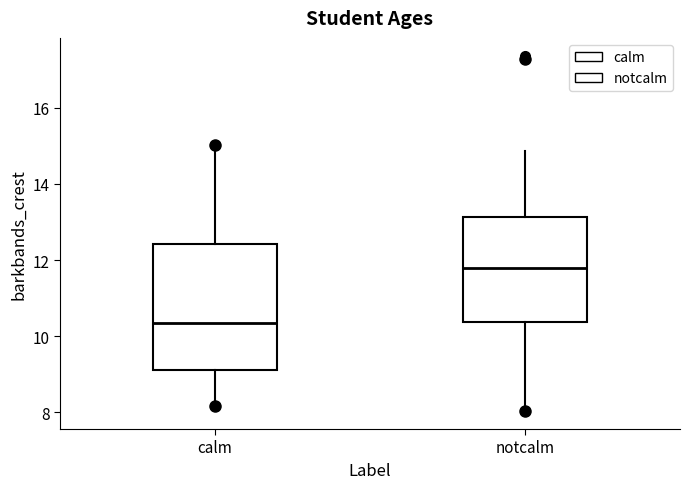

Which box has the lowest median line?

calm